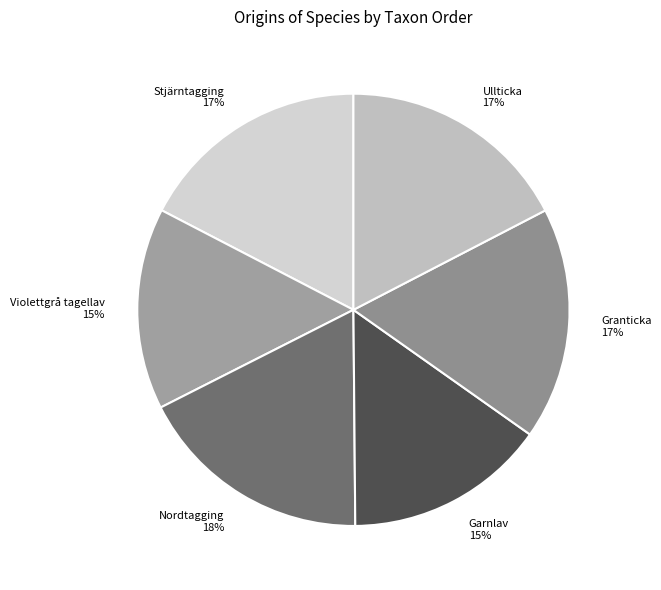

To the nearest percent, what percentage of the pie is Nordtagging?

18%